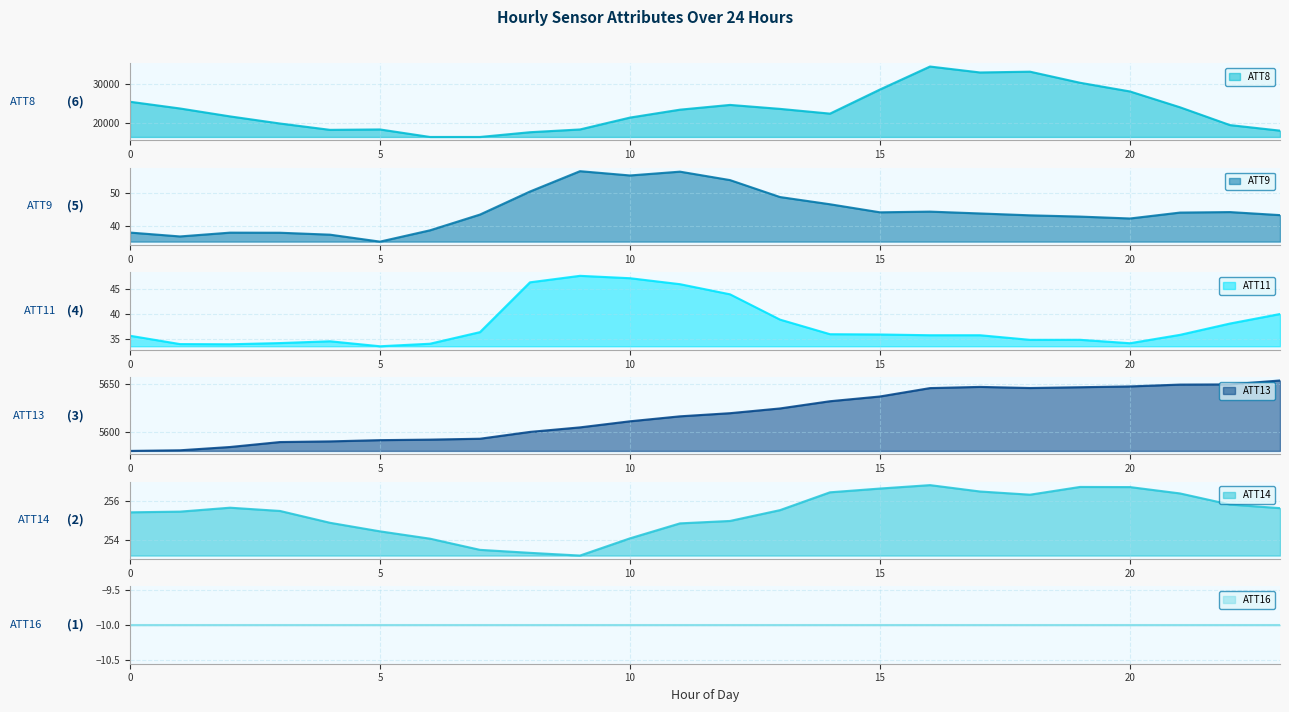

At which label does ATT9 reach its peak?

9